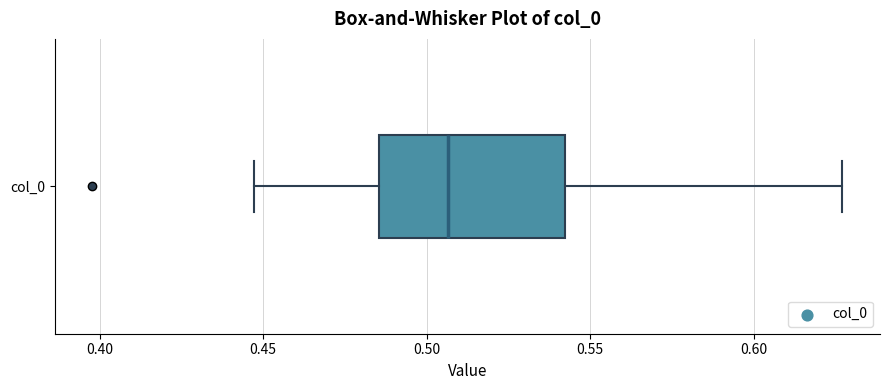

Where is the right edge of the box for col_0 on the x-axis? The values are not printed on the chart, so give them approximately, as read against the axis.

0.540